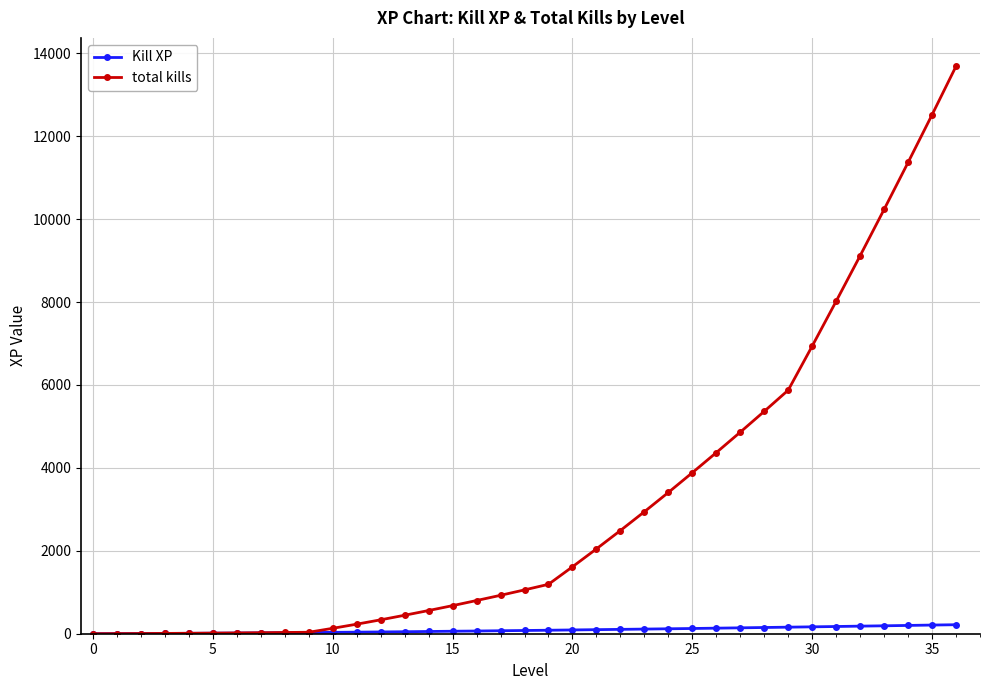

Rank the series by their average value, from lowest to highest.

Kill XP, total kills